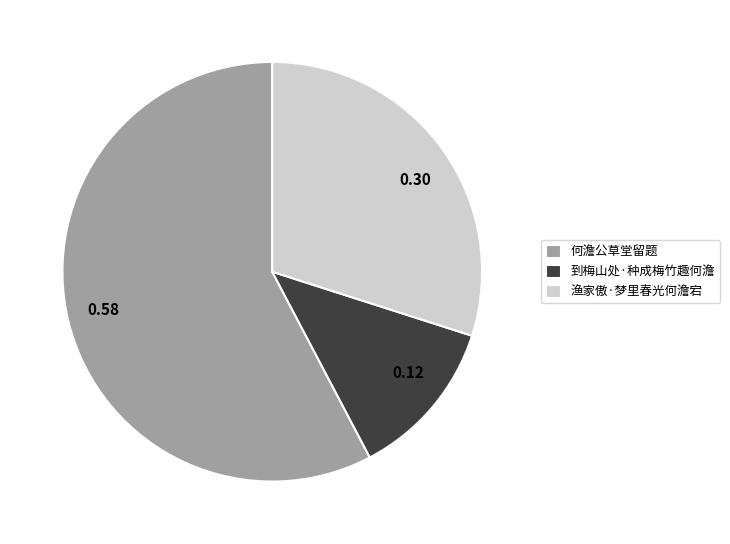

What is the ratio of the value at 0.30 to the value at 0.58?

0.5